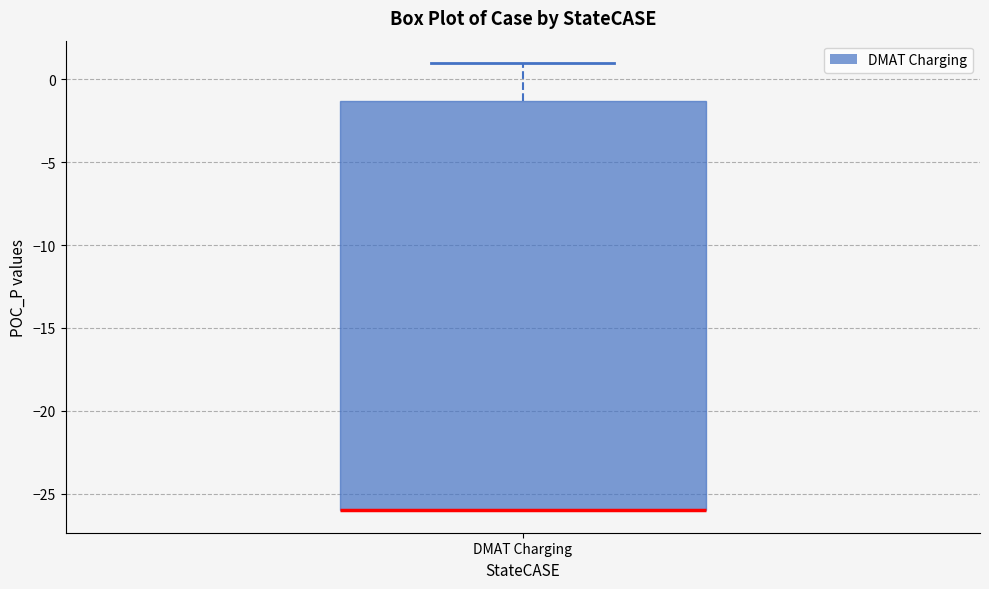

Read this box plot against the y-axis: the position of the median line, the range covered by the box, and the ends of both whiskers. The values are not printed on the chart, so give them approximately, as read against the axis.

median -26.0 (drawn on the box's lower edge), box -26.0 to -1.5, whiskers -26.0 to 1.0